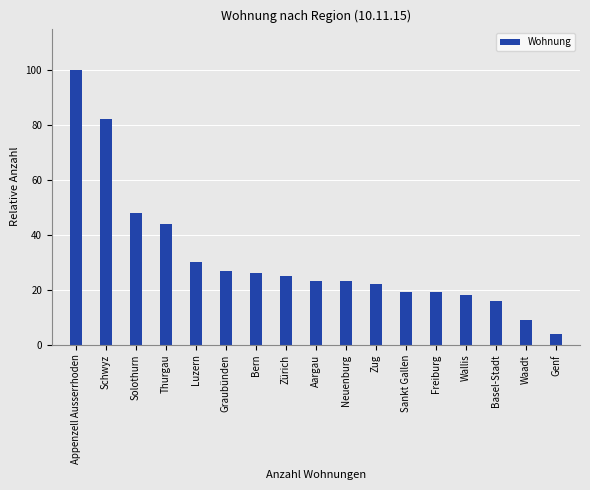

Reading right to left, transcribe all the data shown in this chart.

4	9	16	18	19	19	22	23	23	25	26	27	30	44	48	82	100